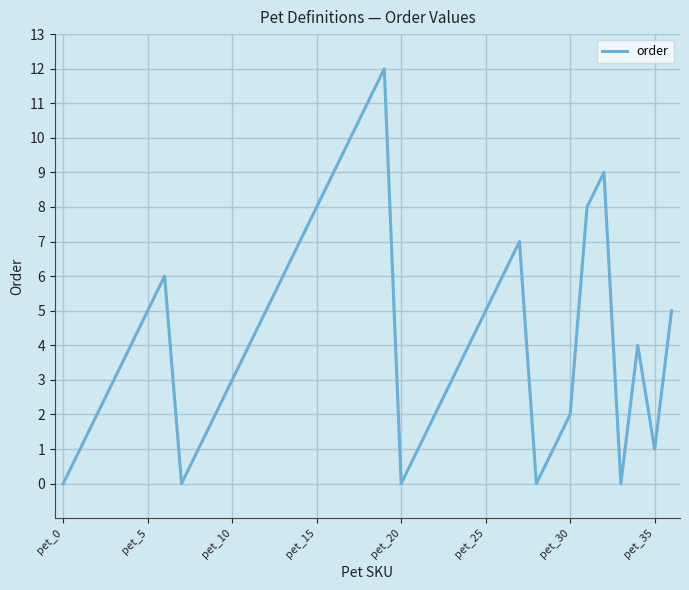

What is the maximum value shown in the chart?

12